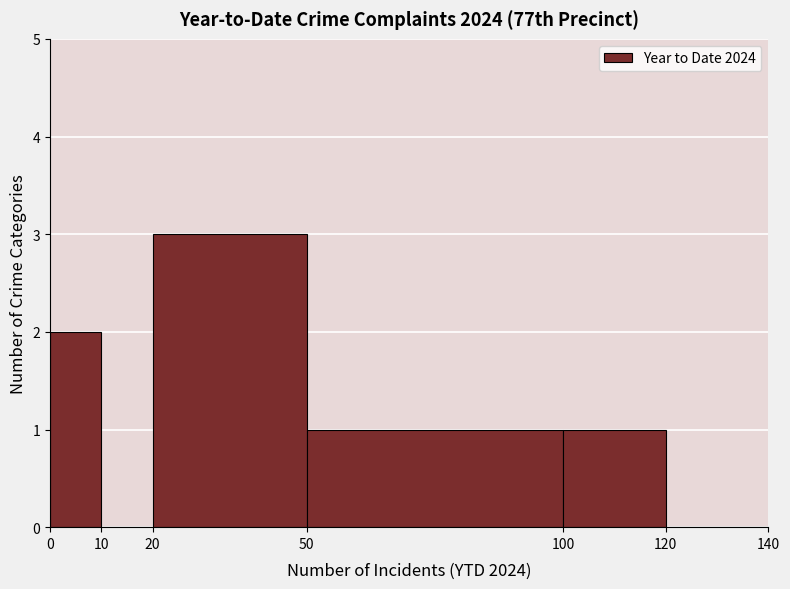

Reading left to right, list every bar in this chart as the range it spans on the x-axis followed by its height. The values are not printed on the chart, so give them approximately, as read against the axis.

0 to 10: 2
10 to 20: 0
20 to 50: 3
50 to 100: 1
100 to 120: 1
120 to 140: 0